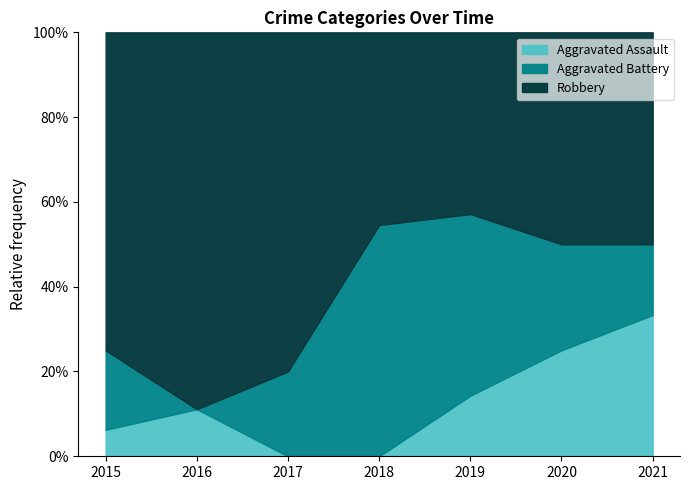

How many data points in Aggravated Assault are less than 1?

2